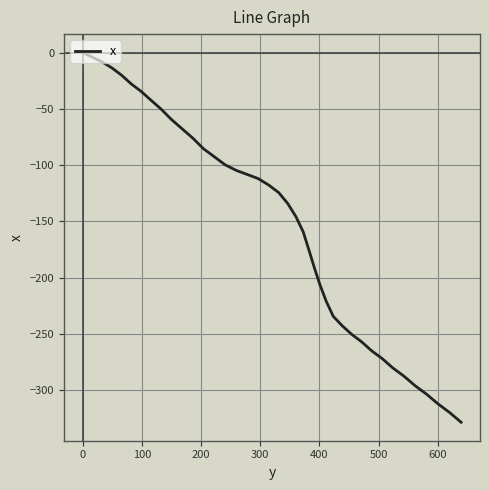

What is the difference between the maximum and second lowest values?

319.9